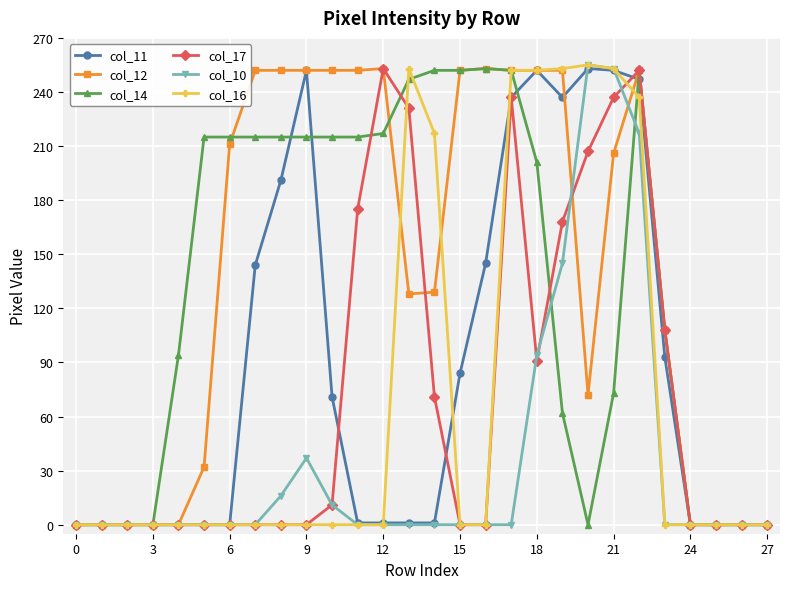

At how many categories does at least one series exceed 154?

18